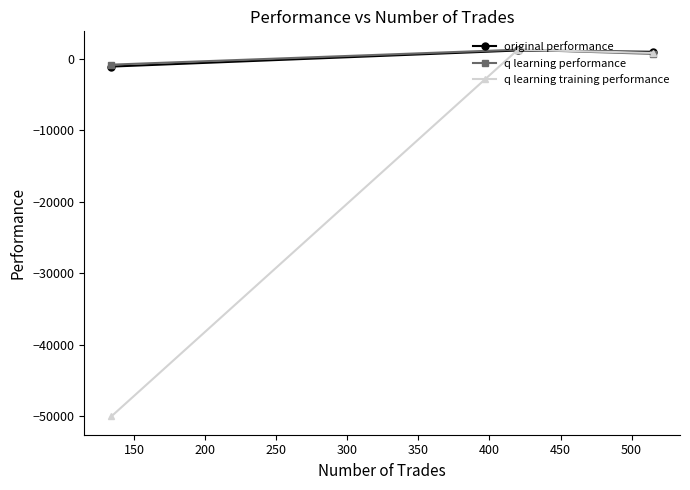

How many positive values does the q learning performance series have?

2